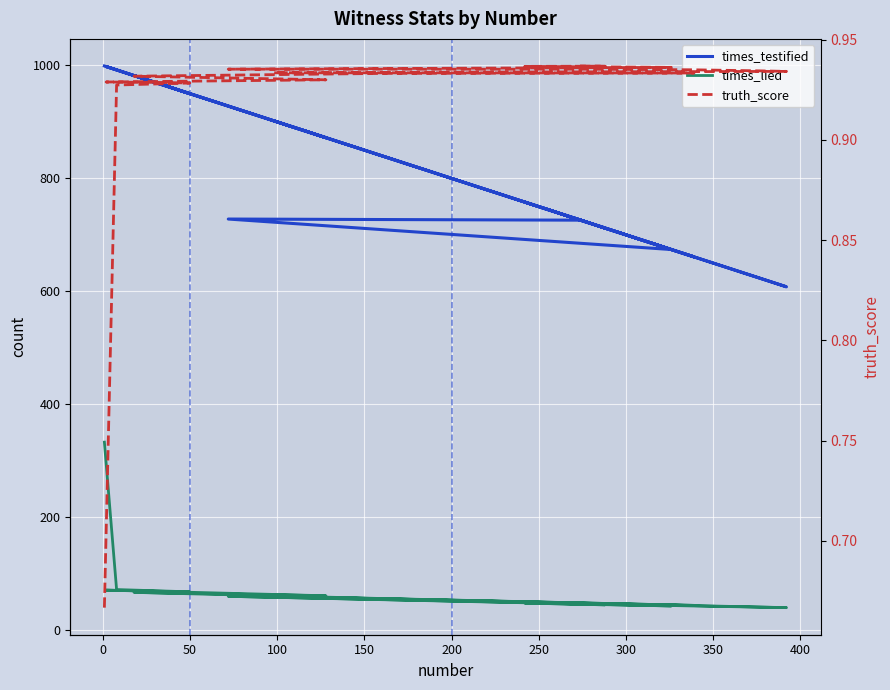

True or false: truth_score and times_lied cross at least once.

False